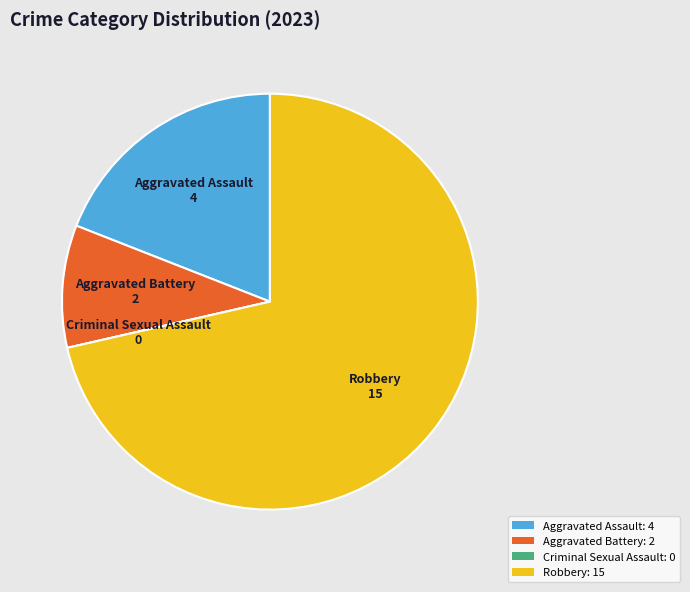

Between Aggravated Assault and Aggravated Battery, which is larger?

Aggravated Assault